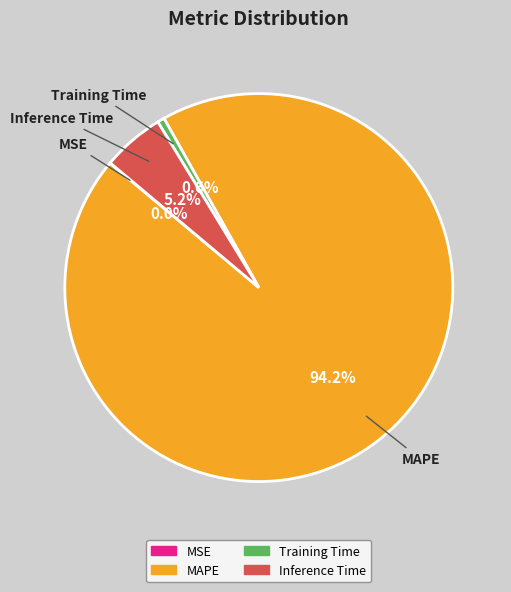

Is there any slice that represents more than half of the pie?

Yes